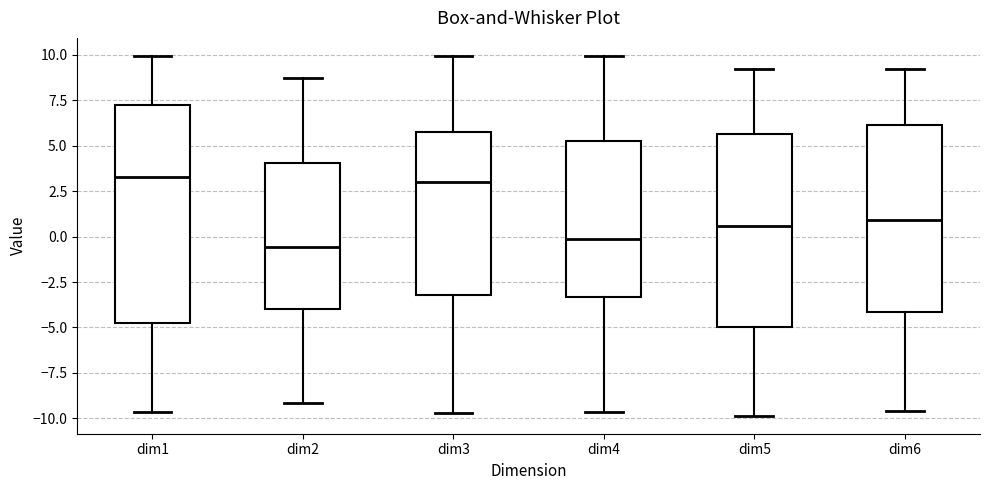

Reading left to right, read every box against the y-axis: the position of its median line, the range the box covers, and the ends of its whiskers. The values are not printed on the chart, so give them approximately, as read against the axis.

dim1: median 3.5, box -4.5 to 7.0, whiskers -9.5 to 10.0
dim2: median -0.5, box -4.0 to 4.0, whiskers -9.0 to 8.5
dim3: median 3.0, box -3.0 to 6.0, whiskers -9.5 to 10.0
dim4: median 0.0, box -3.5 to 5.0, whiskers -9.5 to 10.0
dim5: median 0.5, box -5.0 to 5.5, whiskers -10.0 to 9.0
dim6: median 1.0, box -4.0 to 6.0, whiskers -9.5 to 9.0